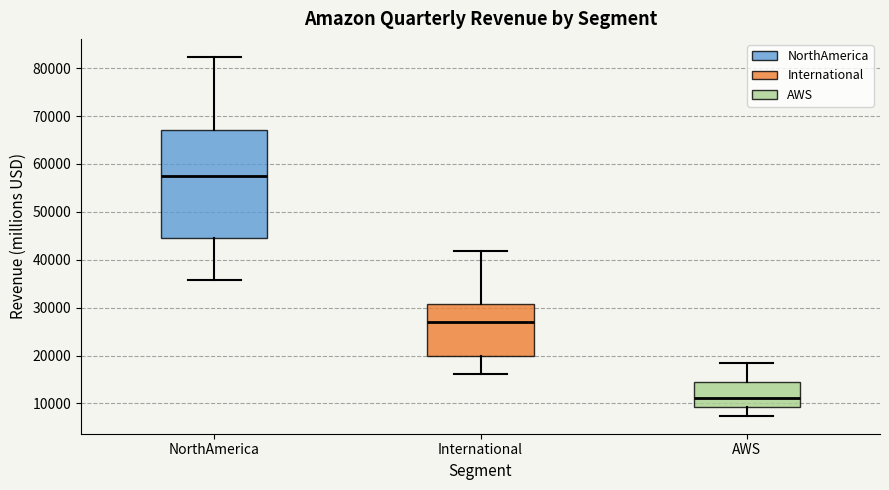

Reading left to right, transcribe this box plot: for each box, give where its median line is, the range the box spans, and where its two whiskers end, as read against the y-axis. The values are not printed on the chart, so give them approximately, as read against the axis.

NorthAmerica: median 57000, box 45000 to 67000, whiskers 36000 to 82000
International: median 27000, box 20000 to 31000, whiskers 16000 to 42000
AWS: median 11000, box 9000 to 14000, whiskers 7000 to 18000